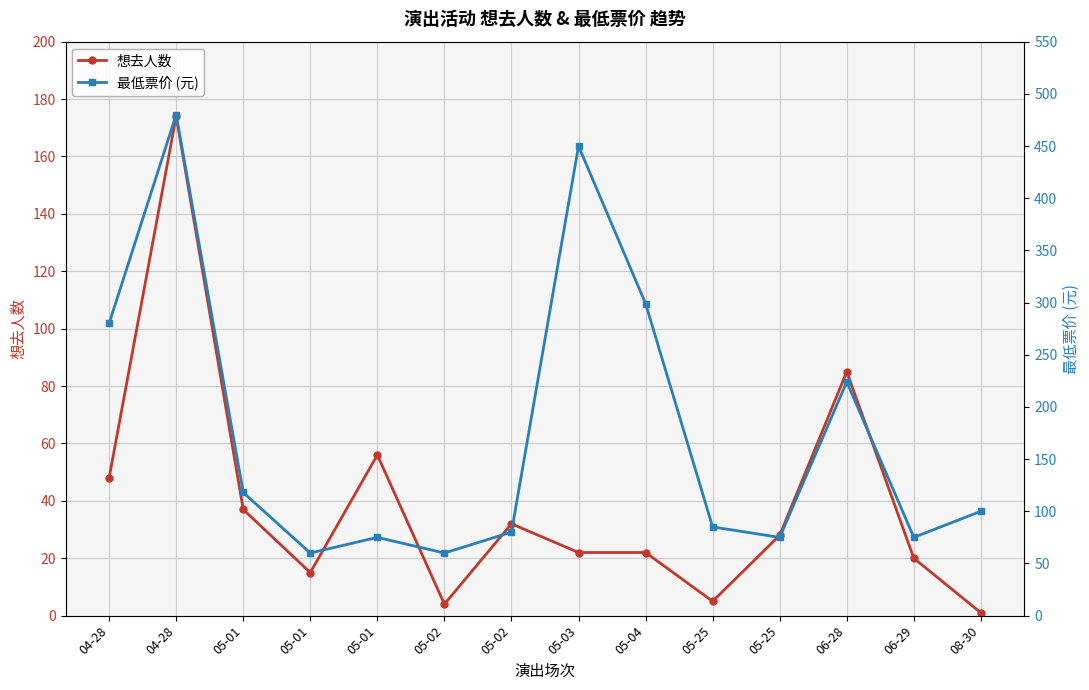

At which category does 想去人数 reach its first local peak?

04-28